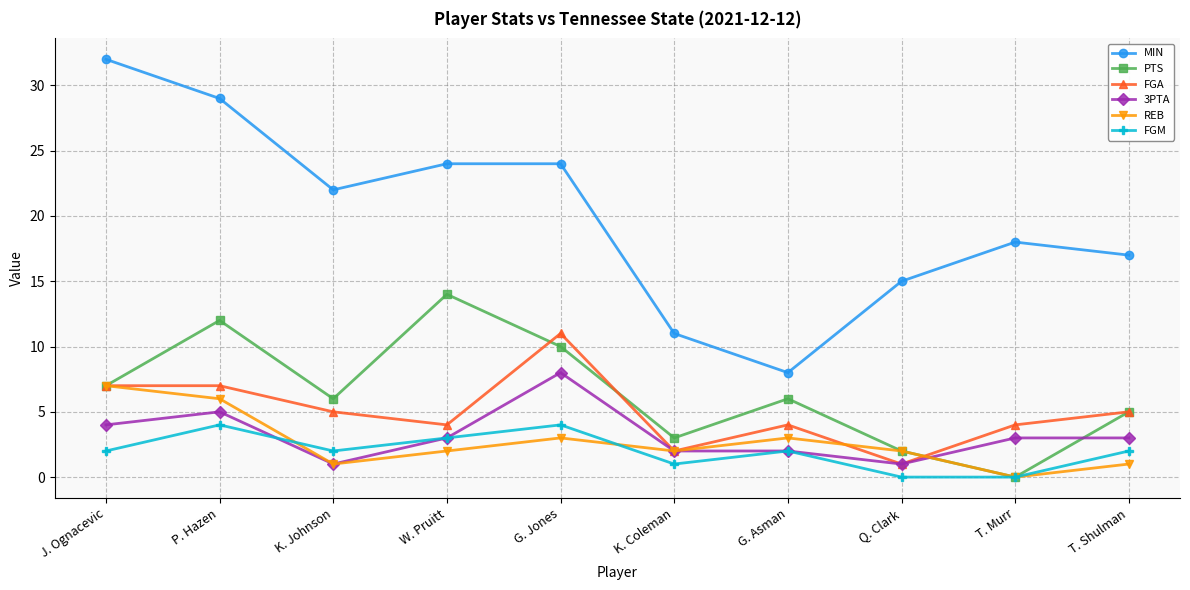

How many FGA values are between 4 and 7?

7